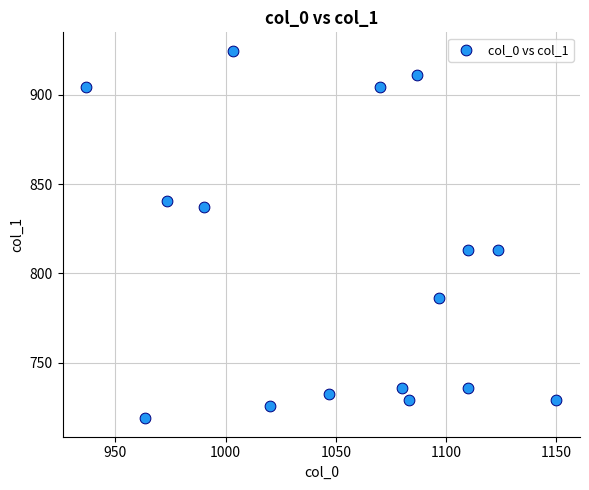

What is the range of Y values (max minus min)?

205.9